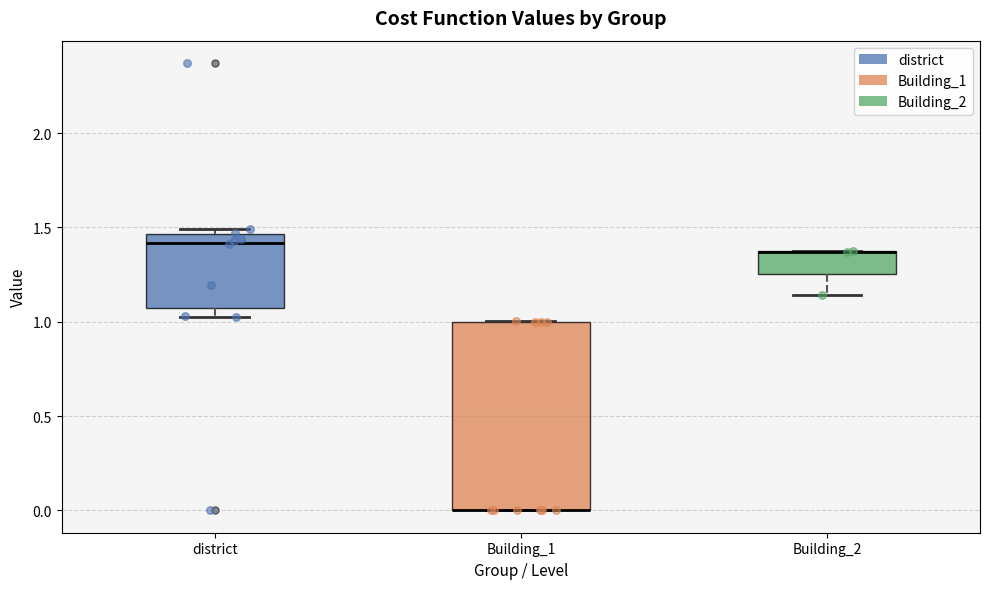

Reading left to right, transcribe this box plot: for each box, give where its median line is, the range the box spans, and where its two whiskers end, as read against the y-axis. The values are not printed on the chart, so give them approximately, as read against the axis.

district: median 1.40, box 1.05 to 1.45, whiskers 1.05 (just below the box's lower edge) to 1.50
Building_1: median 0.00 (drawn on the box's lower edge), box 0.00 to 1.00, whiskers 0.00 to 1.00
Building_2: median 1.35 (drawn on the box's upper edge), box 1.25 to 1.35, whiskers 1.15 to 1.40